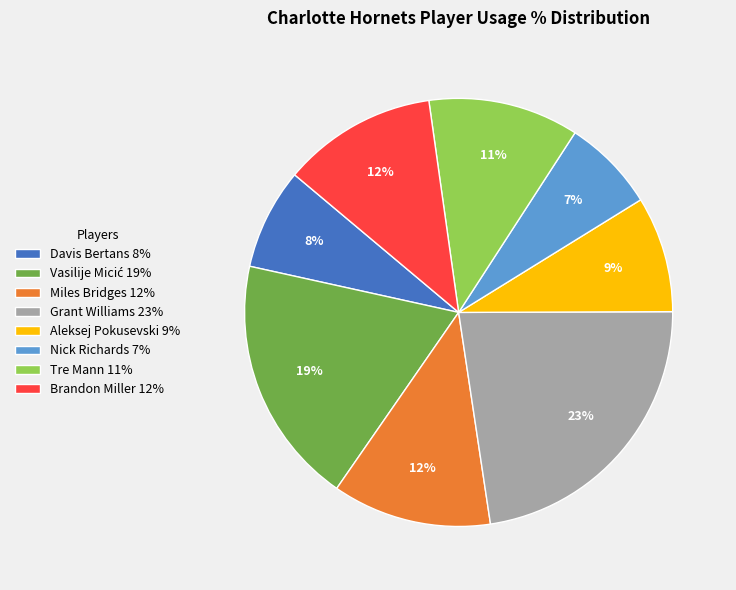

Which category has the biggest portion of the pie?

Grant Williams